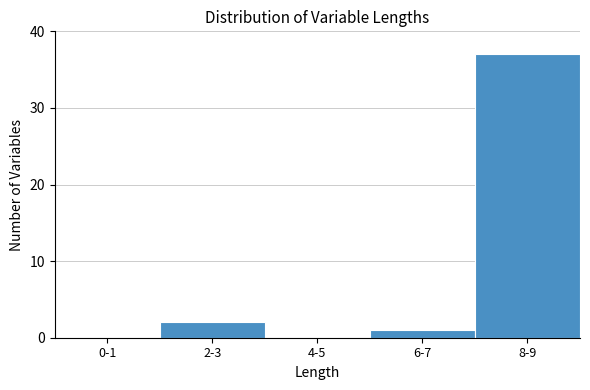

Reading right to left, extract all data points from this chart.

8-9=37	6-7=1	4-5=0	2-3=2	0-1=0